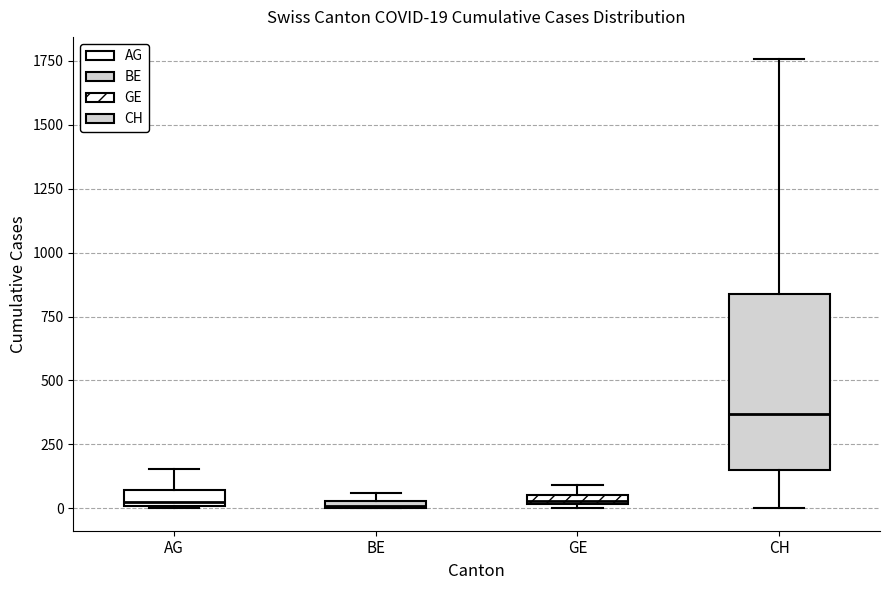

Which box is the tallest, from its lower edge to its upper edge?

CH